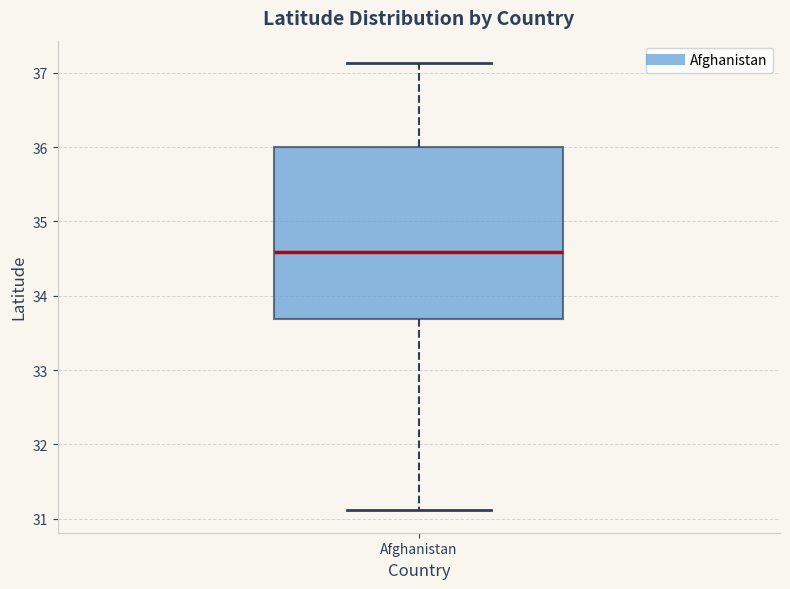

Where does the upper whisker of the box for Afghanistan end on the y-axis? The values are not printed on the chart, so give them approximately, as read against the axis.

37.1